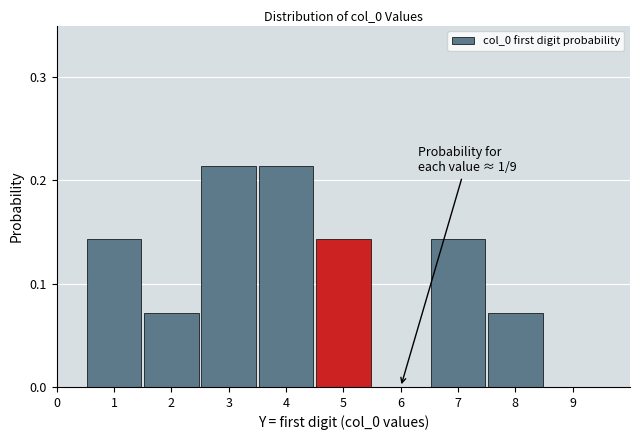

The chart shows a value of 0.3 at 3. True or false?

False